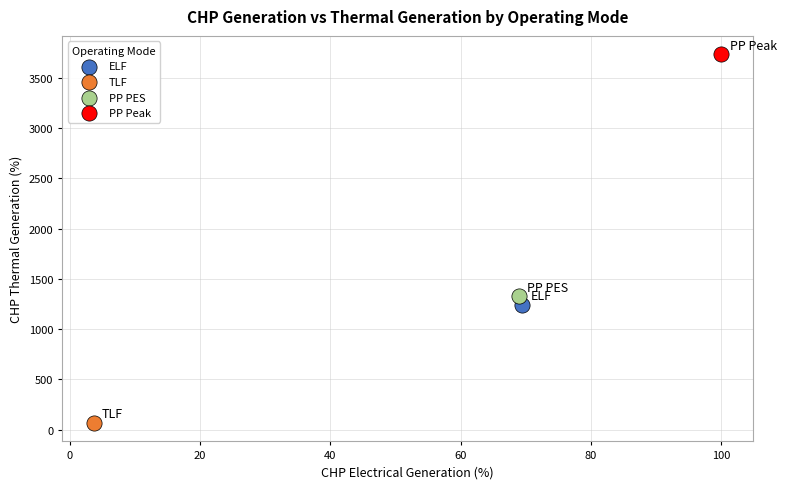

What are all the series names shown in the legend?

ELF, TLF, PP PES, PP Peak